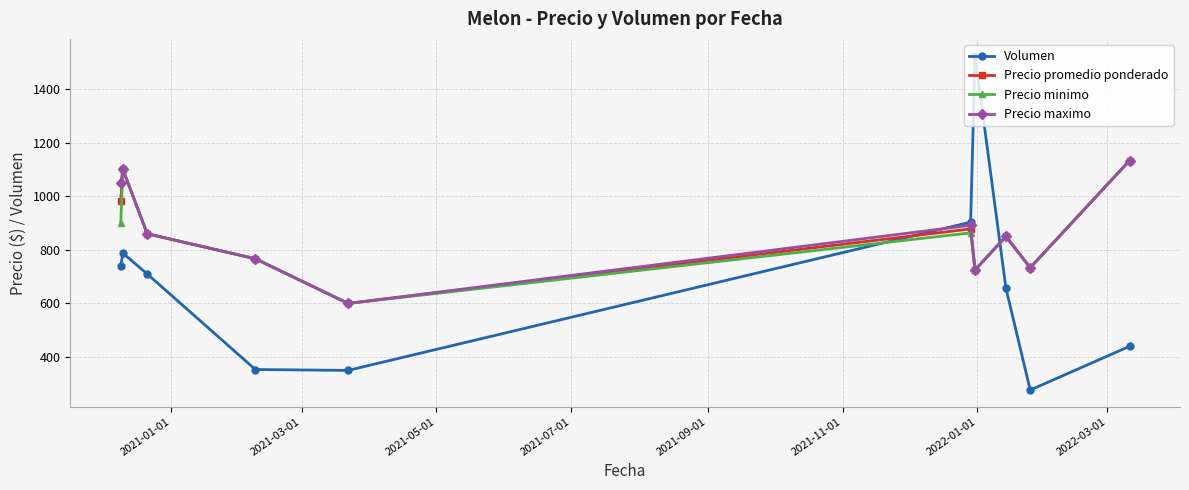

Which series has the largest range (max minus min)?

Volumen